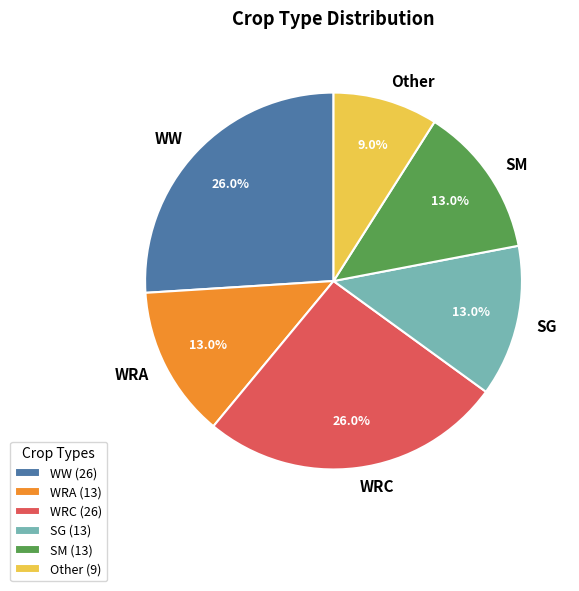

To the nearest percent, what is the combined percentage of WRA and Other?

22%